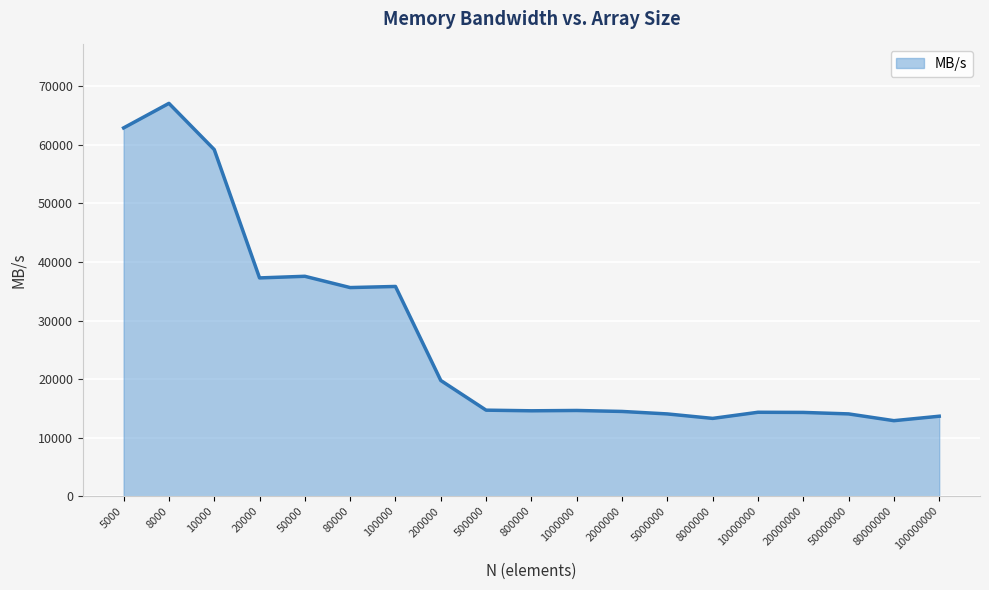

What is the ratio of the value at 8000 to the value at 50000?

1.8